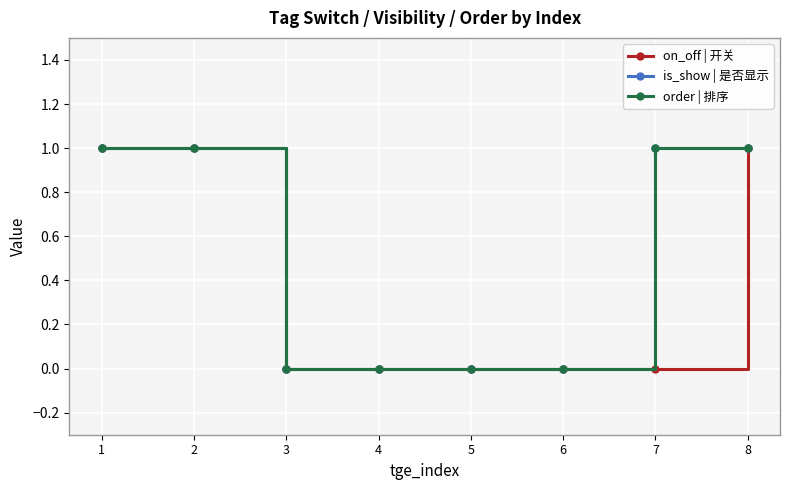

Is this an area chart (filled region under the line)?

No